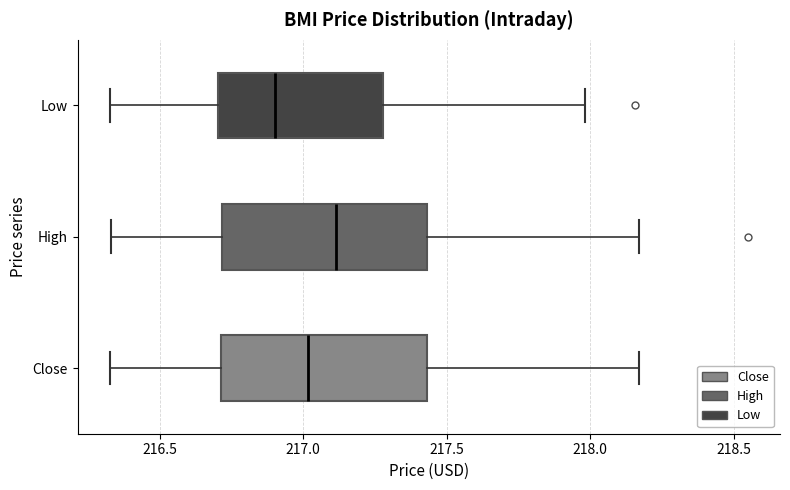

Where does the left whisker of the box for High end on the x-axis? The values are not printed on the chart, so give them approximately, as read against the axis.

216.35